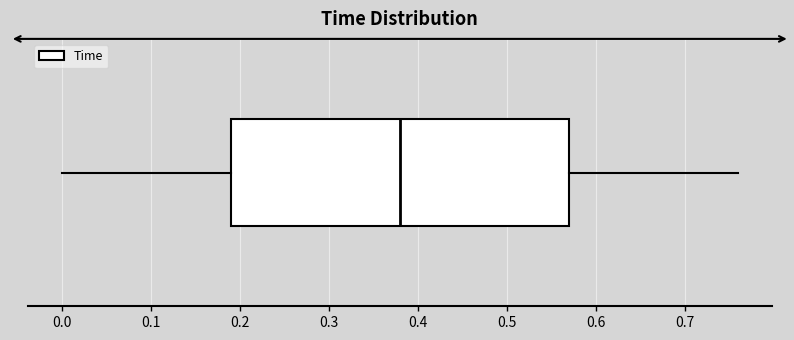

Where does the median line of the box sit on the x-axis? The values are not printed on the chart, so give them approximately, as read against the axis.

0.38